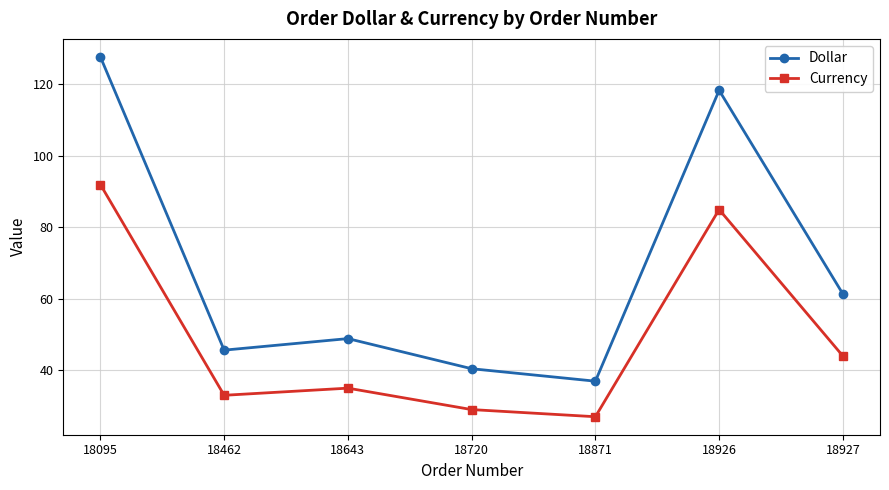

What is the sum of all Dollar values?

479.4